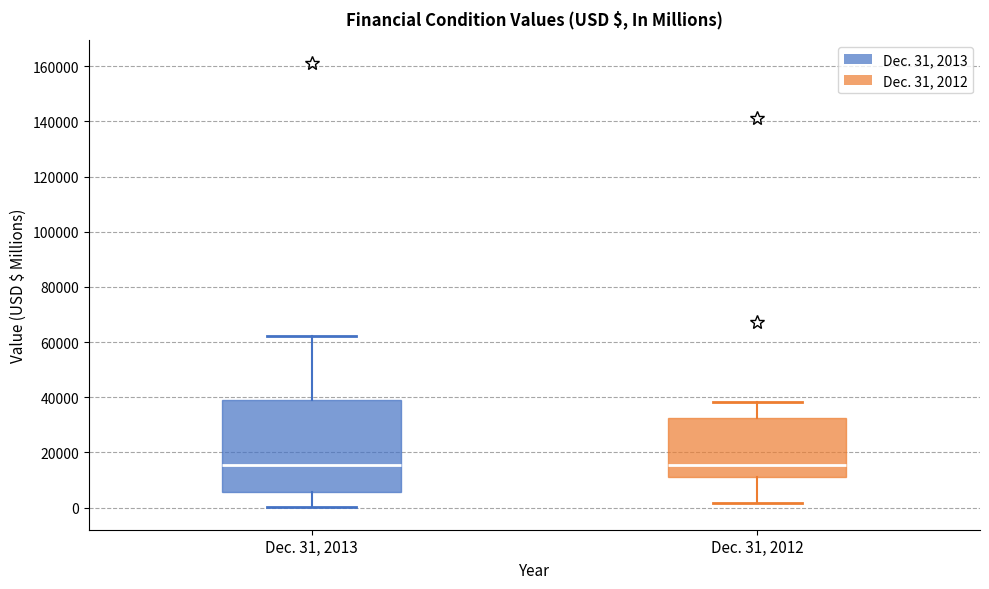

Where is the lower edge of the box for Dec. 31, 2013 on the y-axis? The values are not printed on the chart, so give them approximately, as read against the axis.

6000